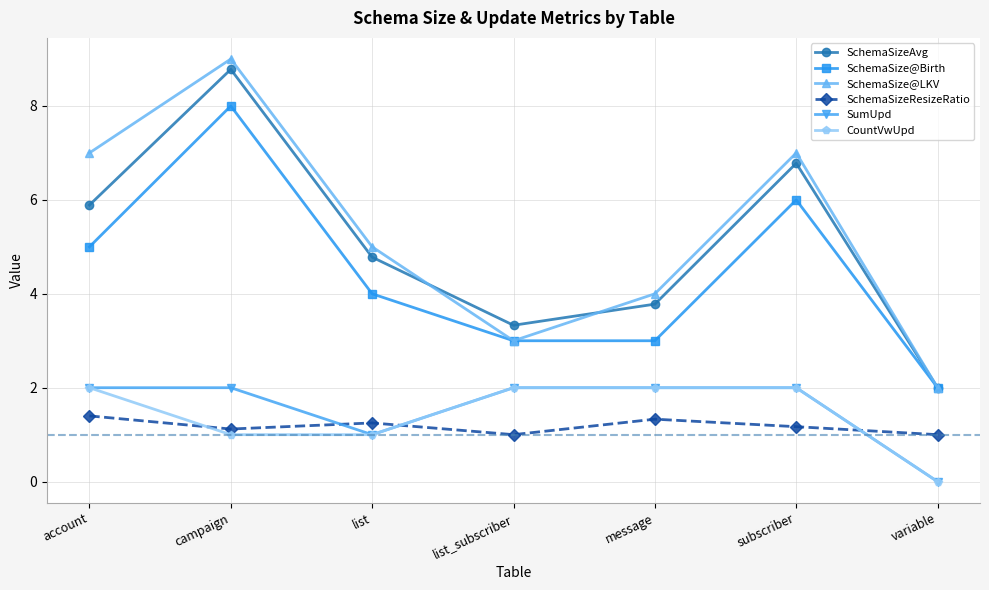

True or false: CountVwUpd and SchemaSizeAvg intersect in this chart.

False